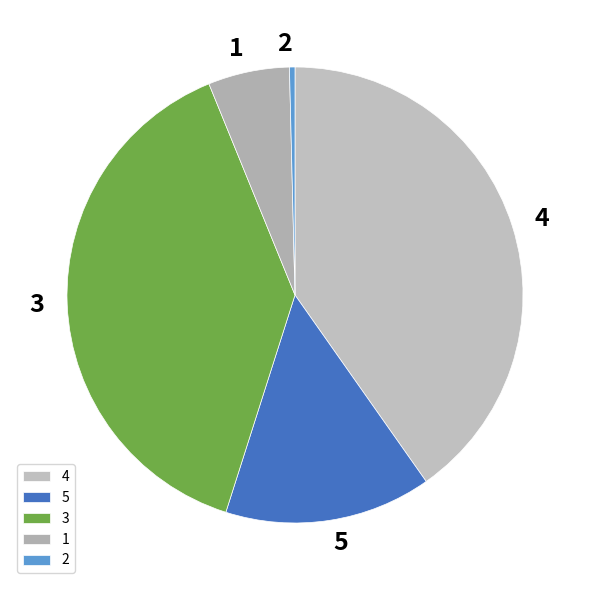

Do 5 and 3 together represent more than half of the pie?

Yes